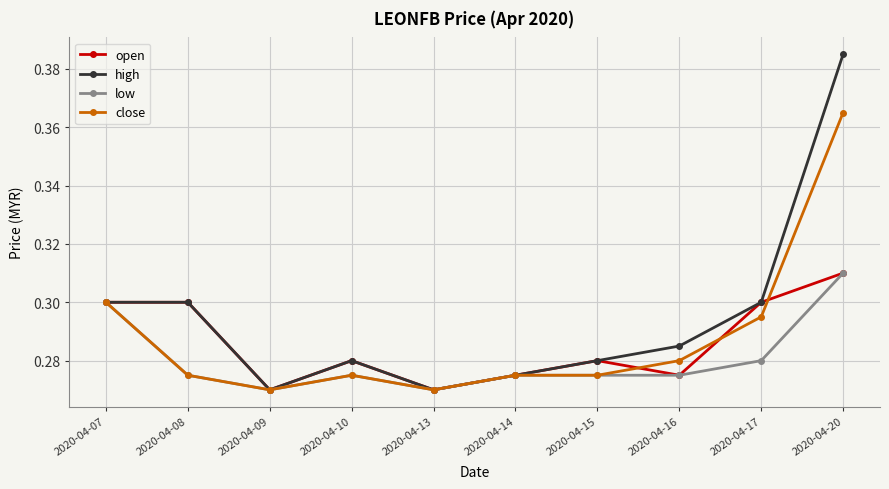

The value of open at 2020-04-15 is 0.3. True or false?

True